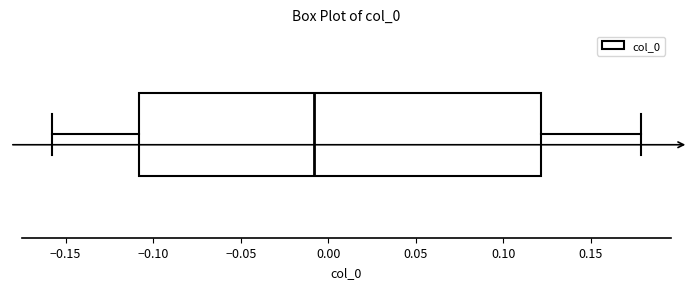

Read this box plot against the x-axis: the position of the median line, the range covered by the box, and the ends of both whiskers. The values are not printed on the chart, so give them approximately, as read against the axis.

median -0.01, box -0.11 to 0.12, whiskers -0.16 to 0.18